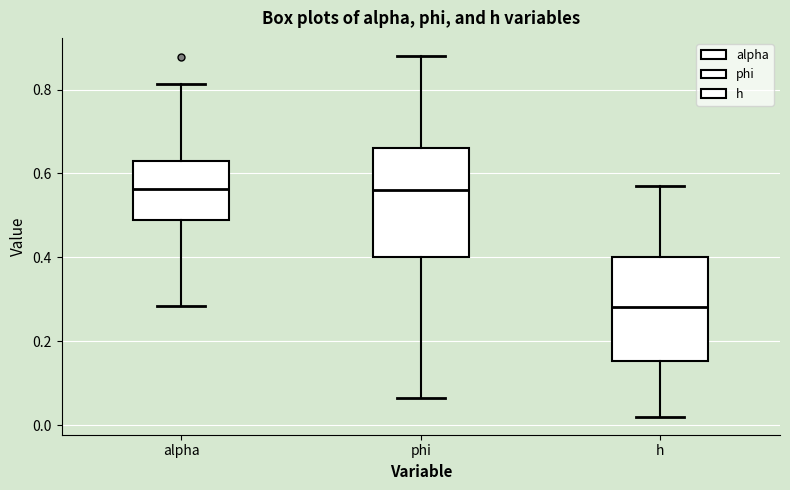

Reading left to right, read every box against the y-axis: the position of its median line, the range the box covers, and the ends of its whiskers. The values are not printed on the chart, so give them approximately, as read against the axis.

alpha: median 0.56, box 0.48 to 0.62, whiskers 0.28 to 0.82
phi: median 0.56, box 0.40 to 0.66, whiskers 0.06 to 0.88
h: median 0.28, box 0.16 to 0.40, whiskers 0.02 to 0.58